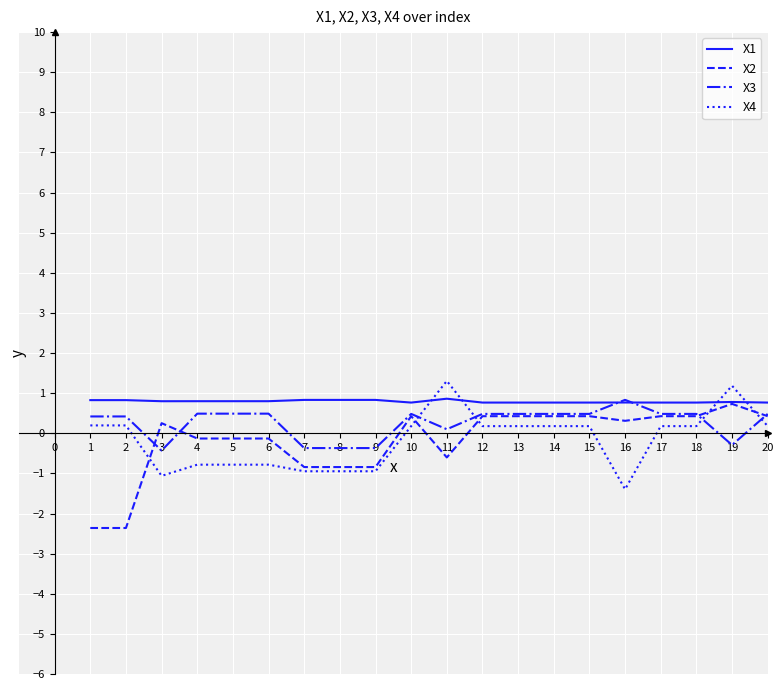

What is the maximum value shown in the chart?

1.3